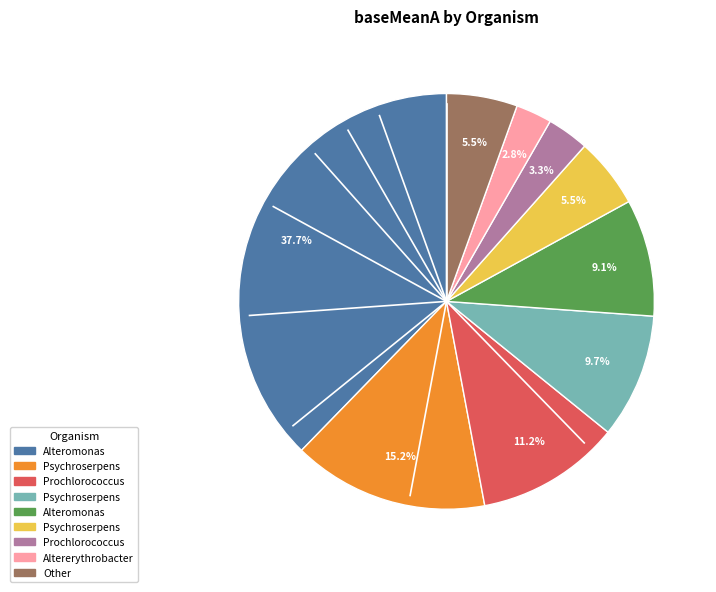

Is there a majority slice in this chart?

No